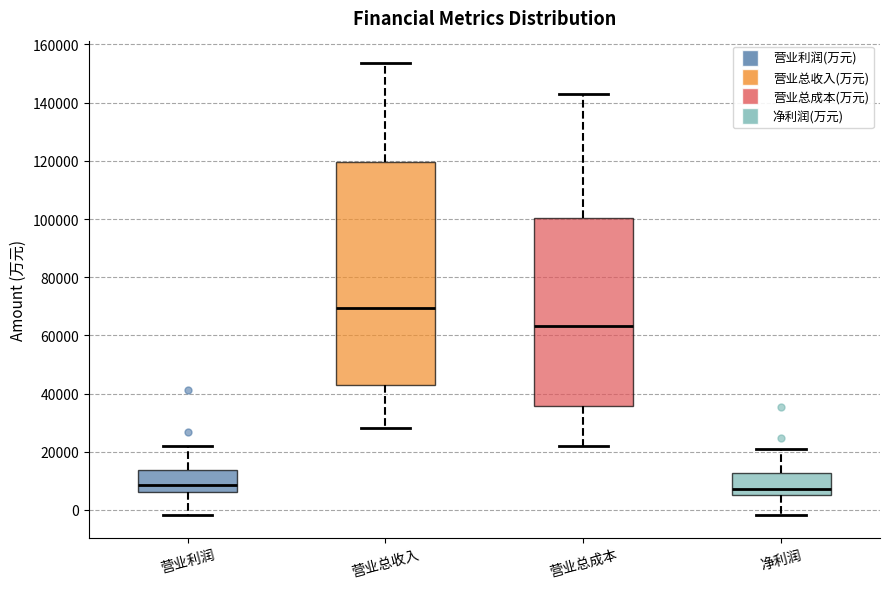

Where does the median line of the box for 营业总收入 sit on the y-axis? The values are not printed on the chart, so give them approximately, as read against the axis.

70000